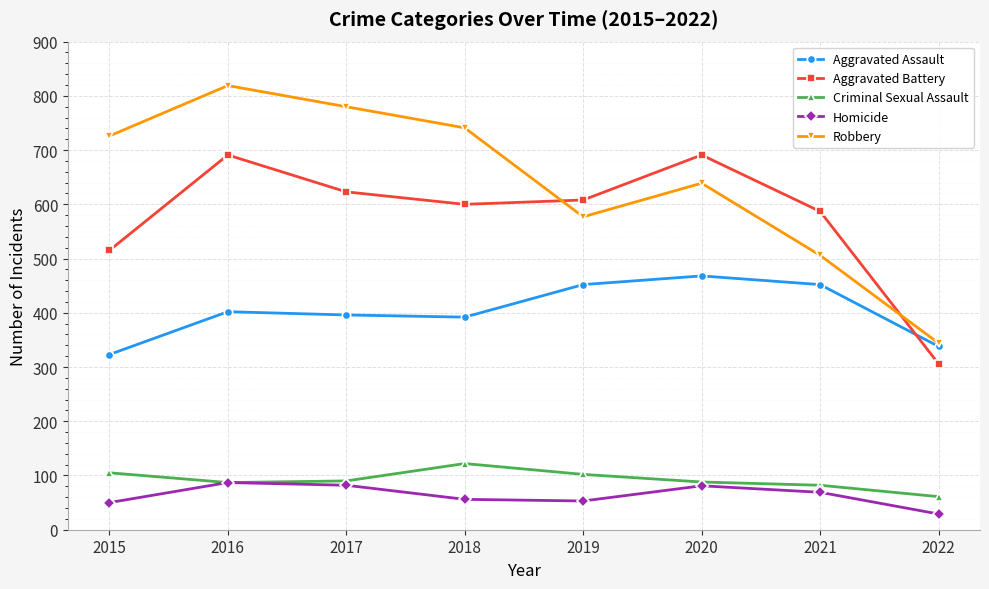

Which label corresponds to the smallest value in the chart?

2022